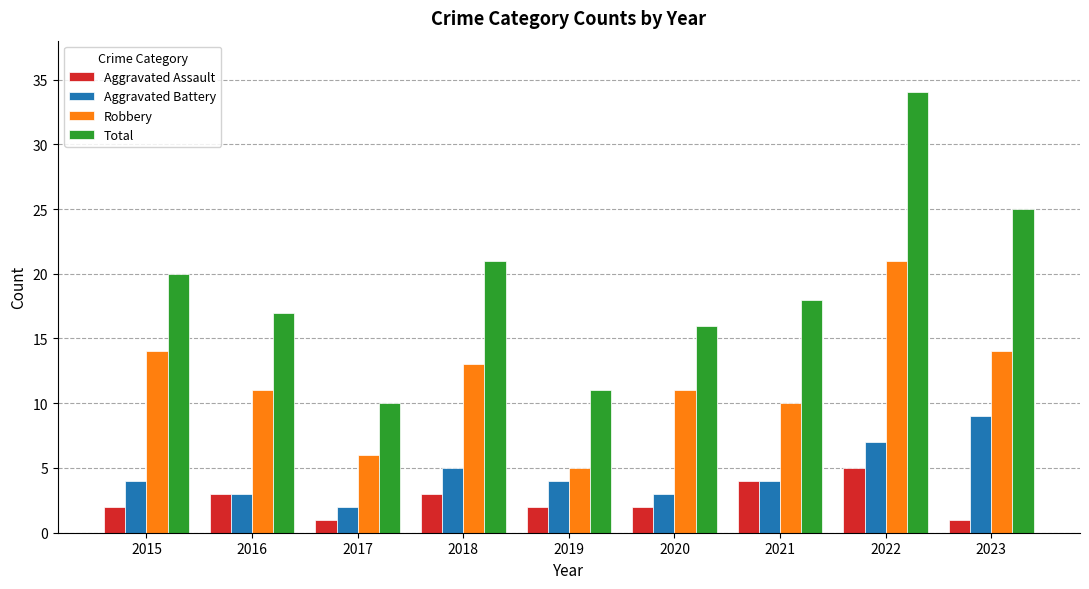

What is the greatest value displayed?

34